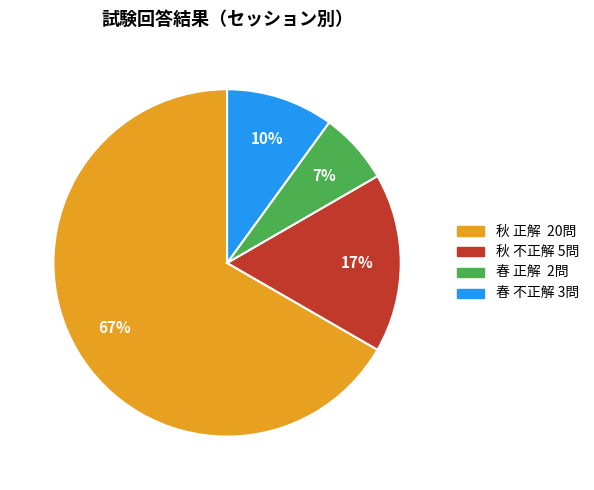

To the nearest percent, what is the average slice percentage?

25%